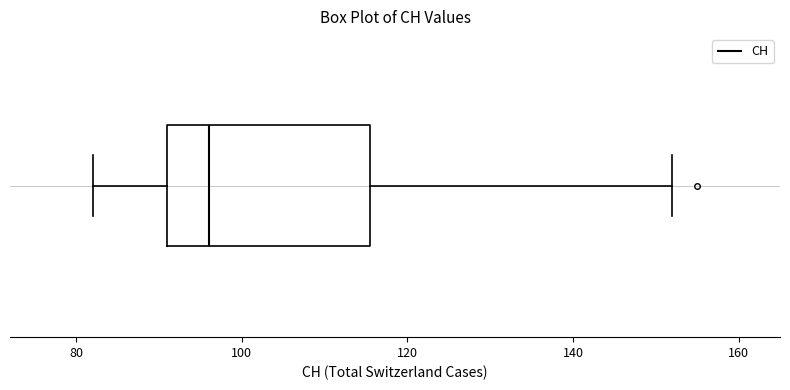

Where does the median line of the box sit on the x-axis? The values are not printed on the chart, so give them approximately, as read against the axis.

96